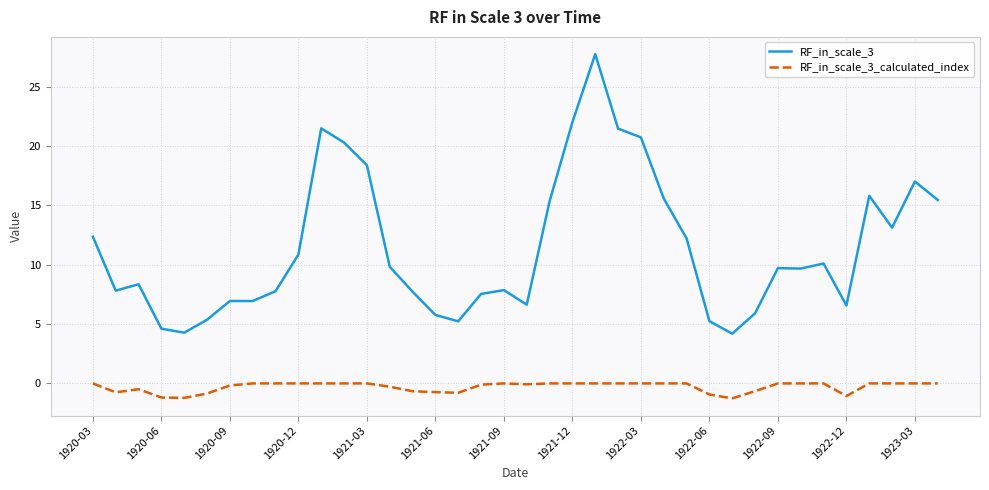

What are all the series names shown in the legend?

RF_in_scale_3, RF_in_scale_3_calculated_index